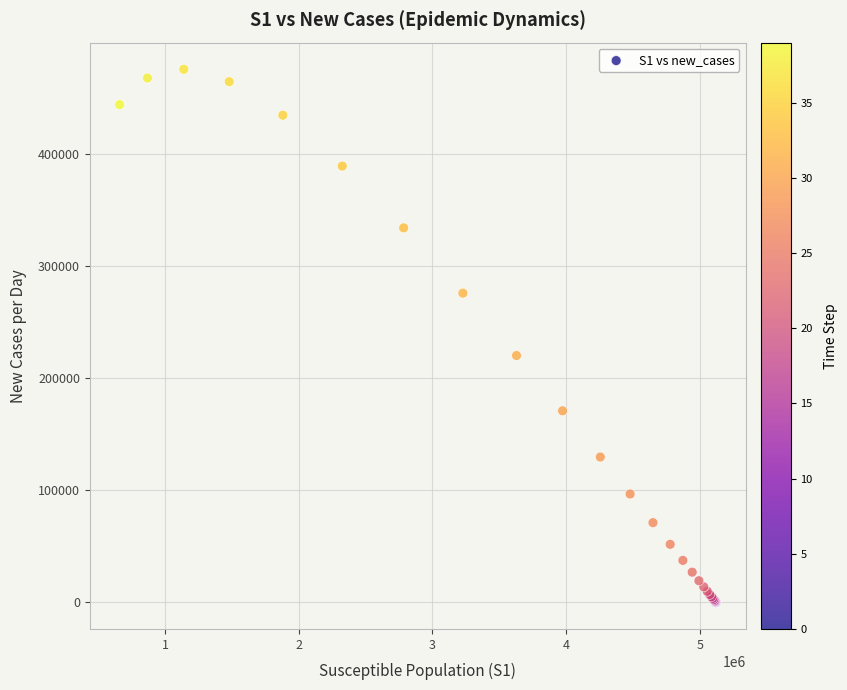

What Y value in the scatter plot is closest to 237714?

220114.6